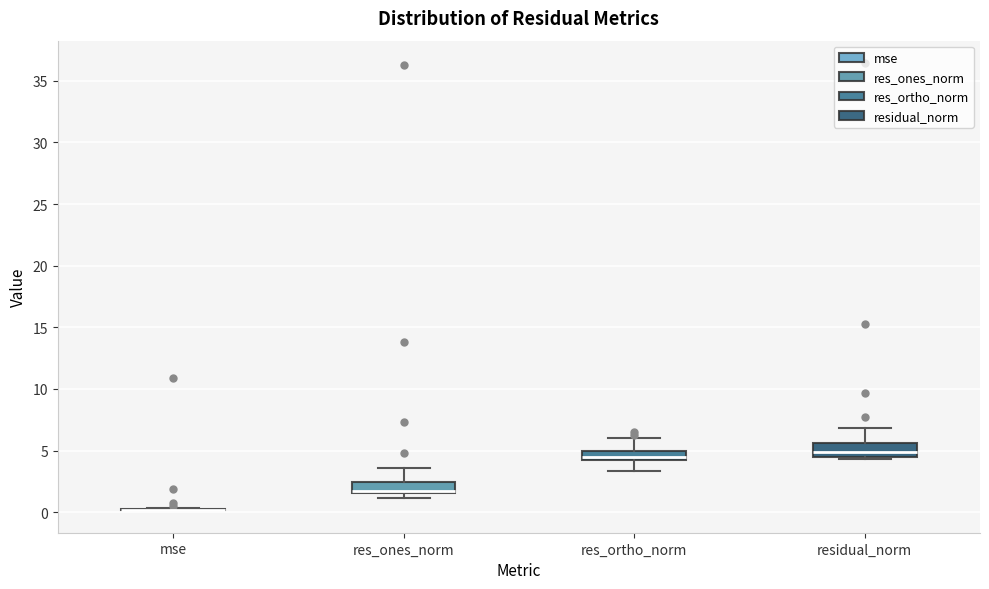

Reading left to right, transcribe this box plot: for each box, give where its median line is, the range the box spans, and where its two whiskers end, as read against the y-axis. The values are not printed on the chart, so give them approximately, as read against the axis.

mse: box collapsed to a line at 0.0, whiskers 0.0 to 0.5
res_ones_norm: median 1.5 (just above the box's lower edge), box 1.5 to 2.5, whiskers 1.0 to 3.5
res_ortho_norm: median 4.5, box 4.0 to 5.0, whiskers 3.5 to 6.0
residual_norm: median 5.0, box 4.5 to 5.5, whiskers 4.5 to 7.0